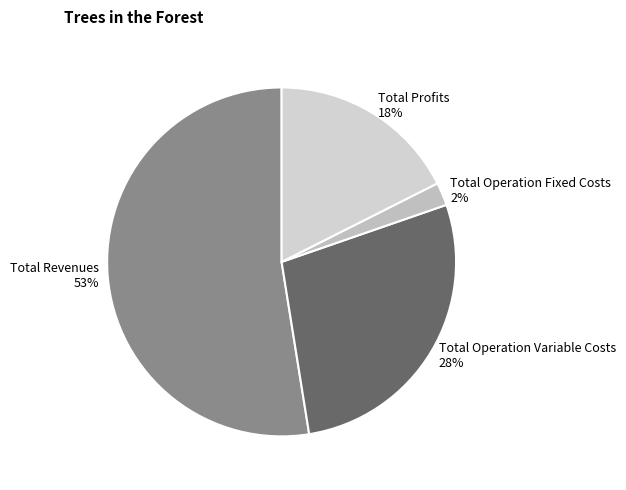

Is it true that Total Operation Variable Costs 28% is 28% of the pie?

True